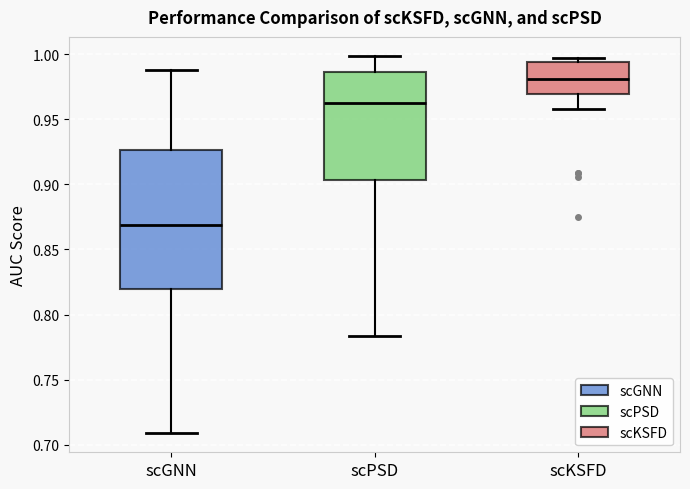

Which box's median line is the lowest?

scGNN